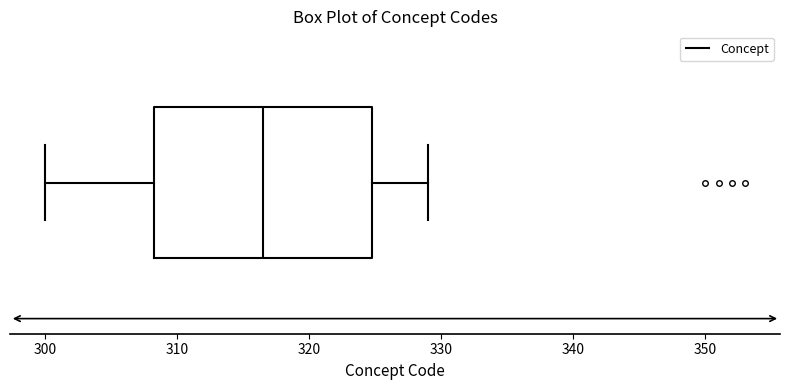

Read this box plot against the x-axis: the position of the median line, the range covered by the box, and the ends of both whiskers. The values are not printed on the chart, so give them approximately, as read against the axis.

median 317, box 308 to 325, whiskers 300 to 329